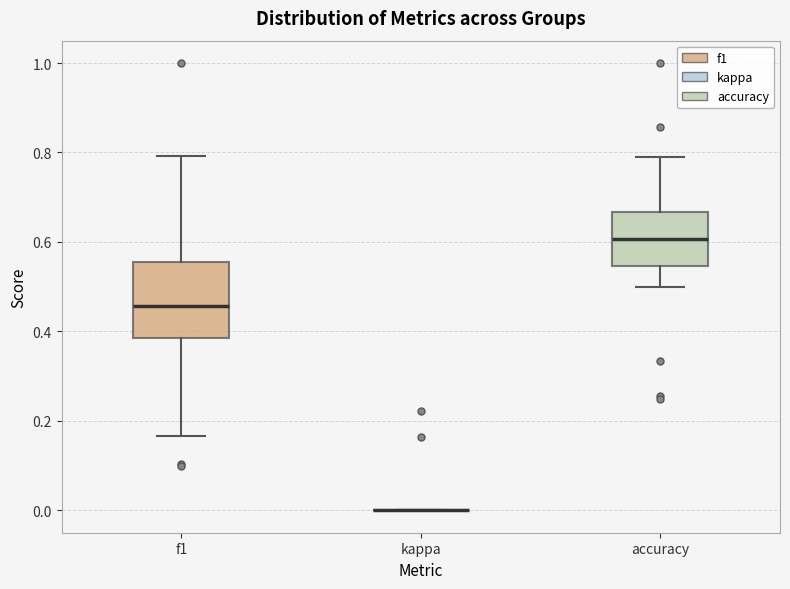

Where is the lower edge of the box for accuracy on the y-axis? The values are not printed on the chart, so give them approximately, as read against the axis.

0.54